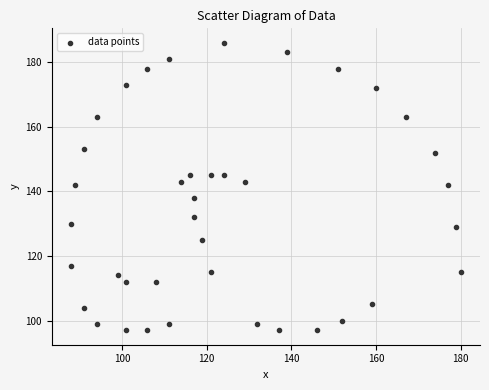

What is the range of Y values (max minus min)?

89